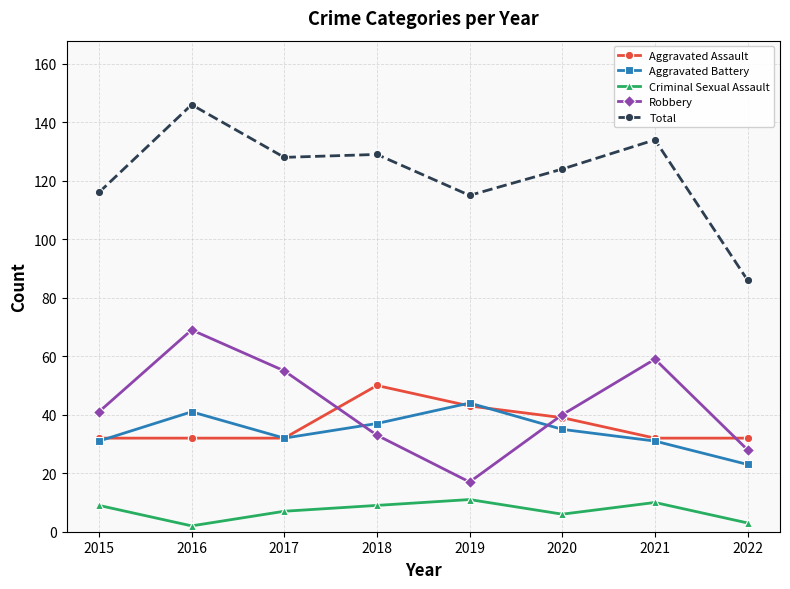

What is the approximate value of Criminal Sexual Assault at 2019?

11